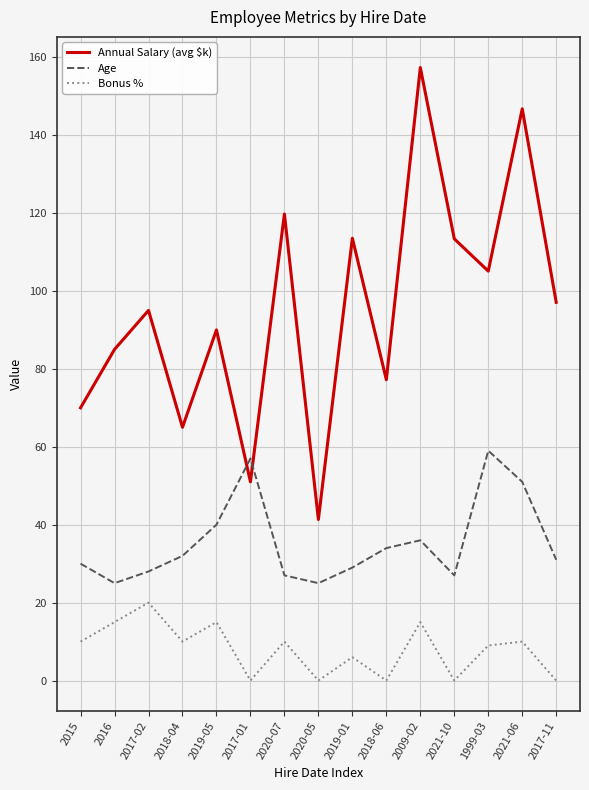

True or false: Bonus % and Age cross at least once.

False